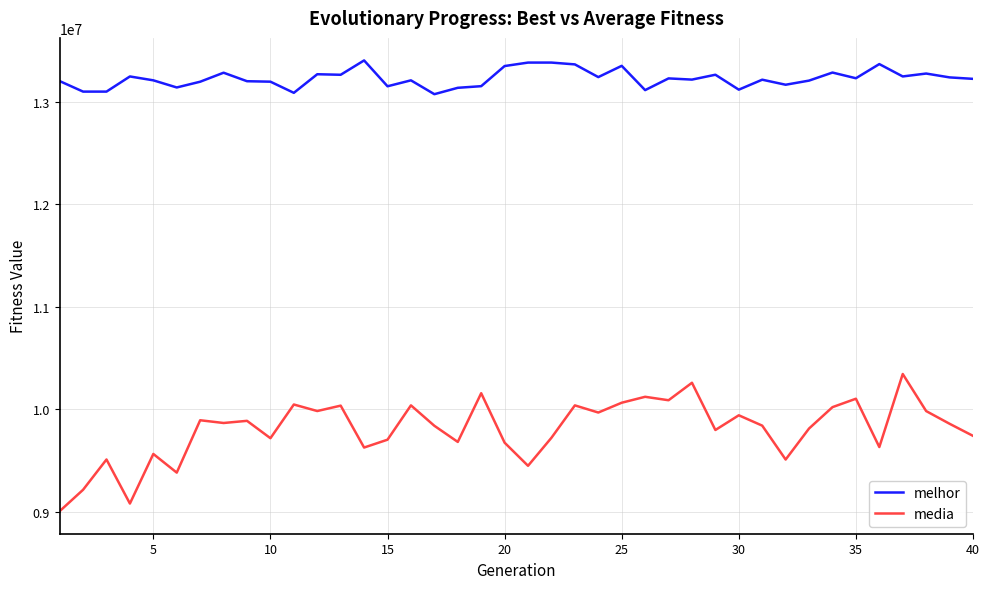

List the series in order of their overall mean, highest first.

melhor, media